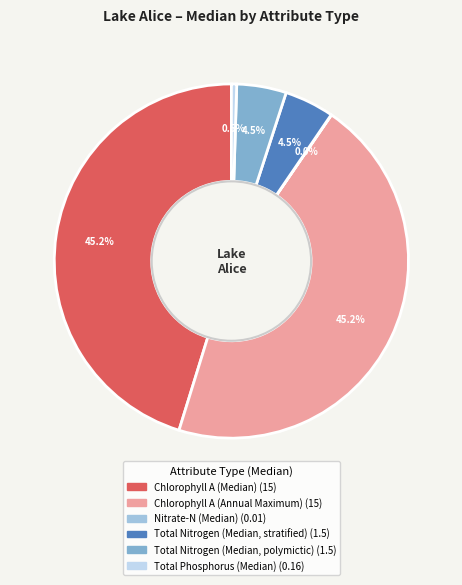

Between Total Phosphorus (Median) and Total Nitrogen (Median, stratified), which is larger?

Total Nitrogen (Median, stratified)